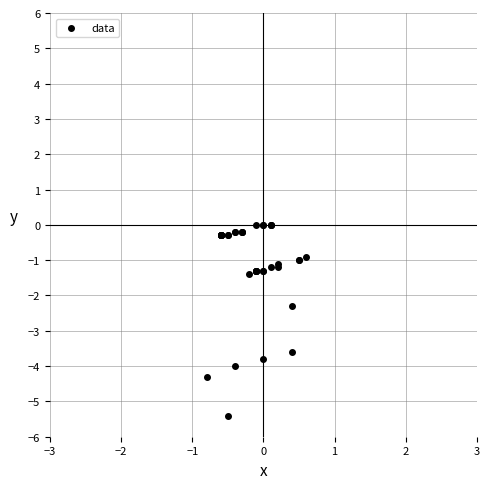

What Y value in the scatter plot is closest to -2?

-2.3